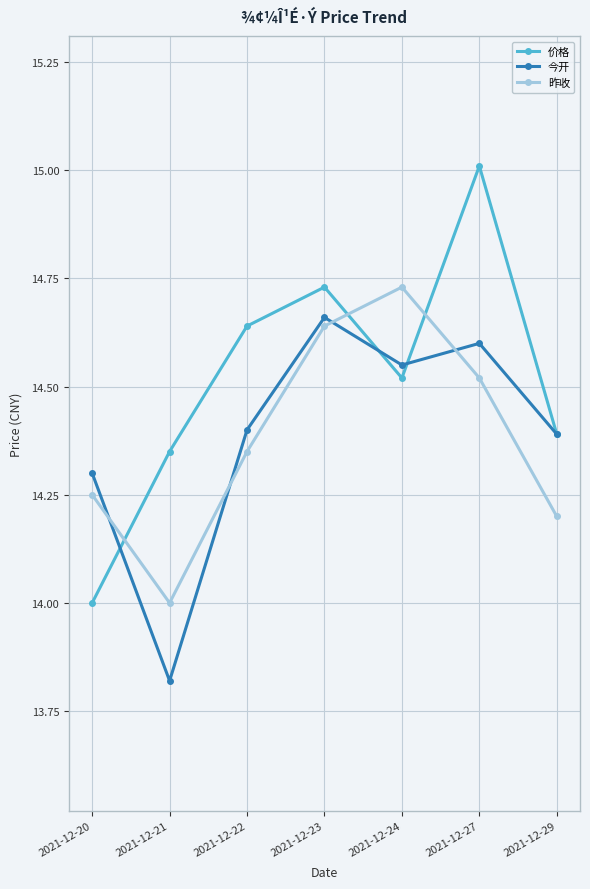

Rank the series by their maximum value, from lowest to highest.

今开, 昨收, 价格